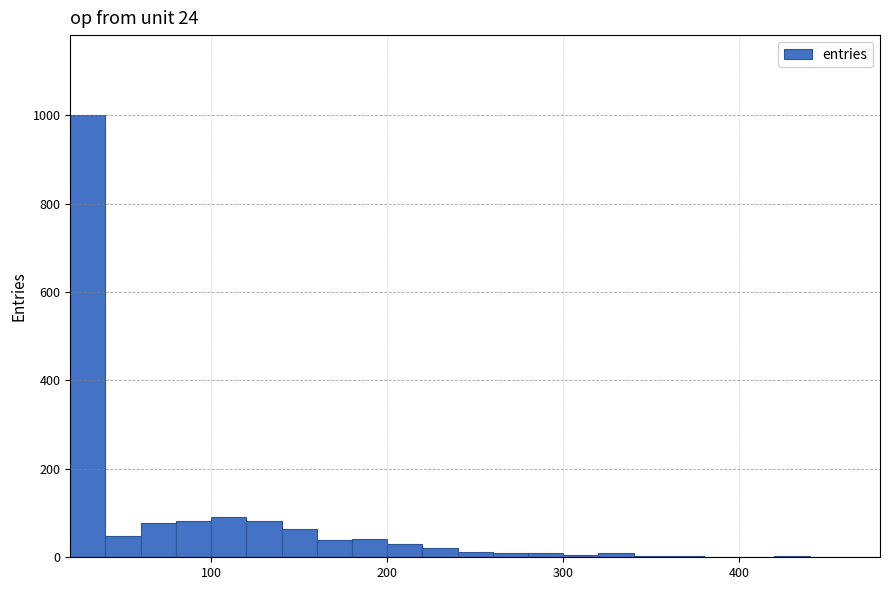

Read against the x-axis, roughly where is the centre of the tallest bar?

30